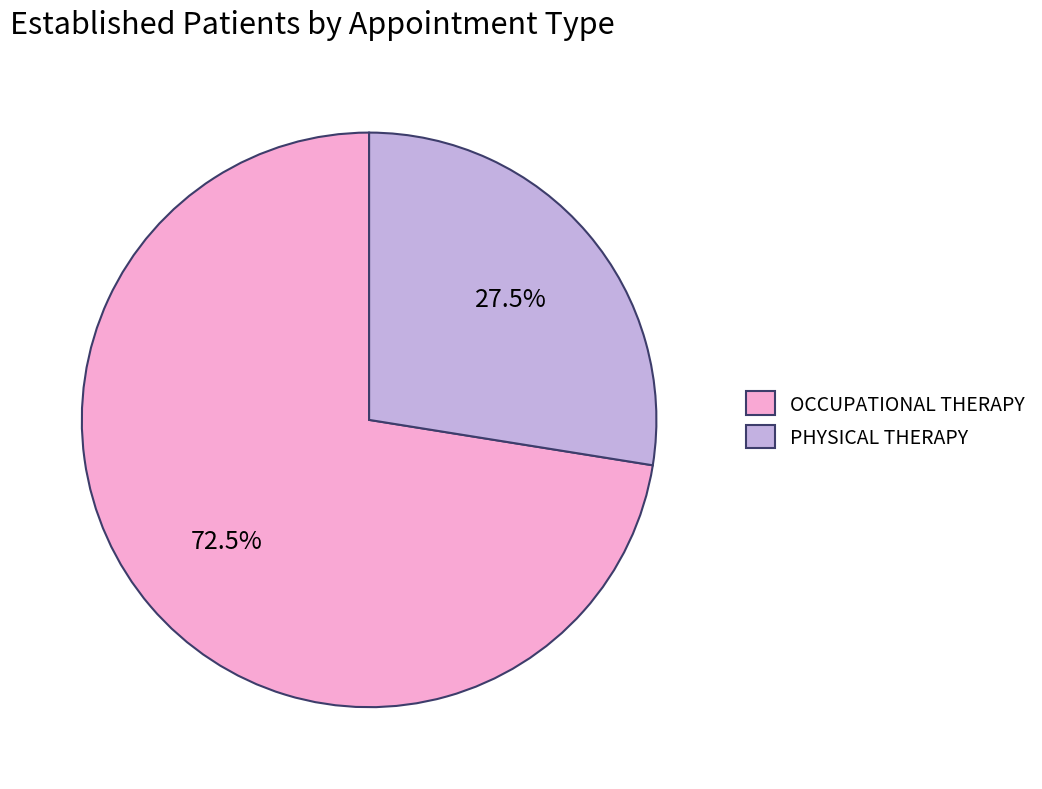

Approximately how many times larger is the value at OCCUPATIONAL THERAPY compared to PHYSICAL THERAPY?

2.6